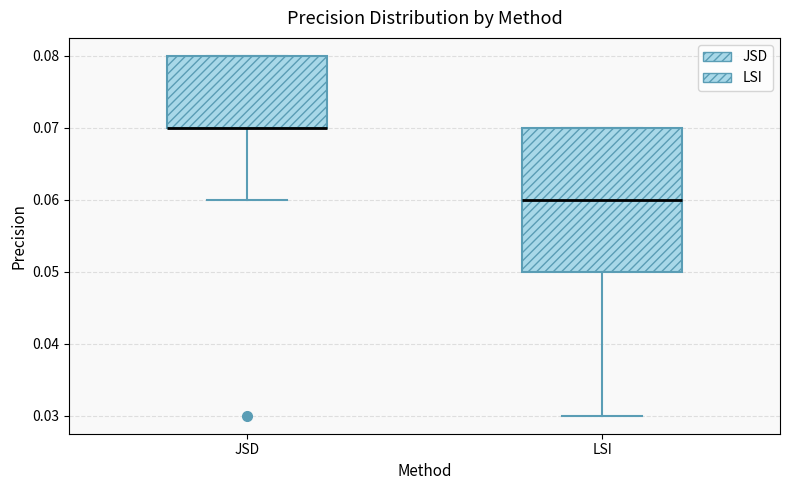

Where does the lower whisker of the box for JSD end on the y-axis? The values are not printed on the chart, so give them approximately, as read against the axis.

0.06